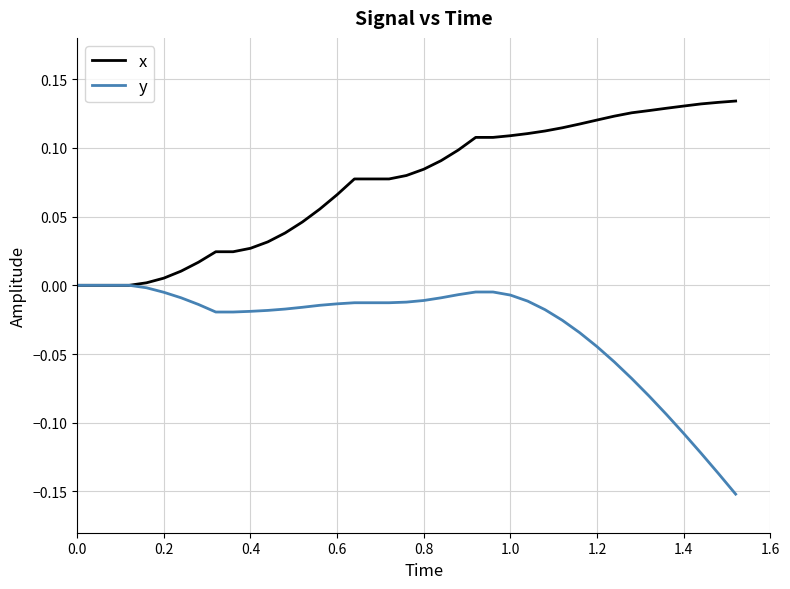

List the series in order of their peak value, lowest first.

y, x